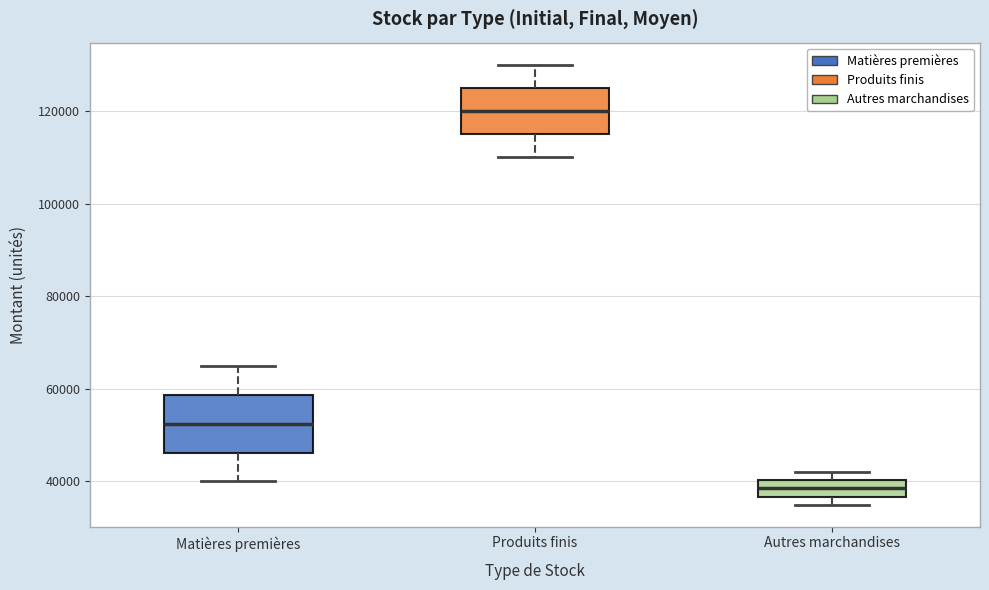

Which box has the lowest median line?

Autres marchandises